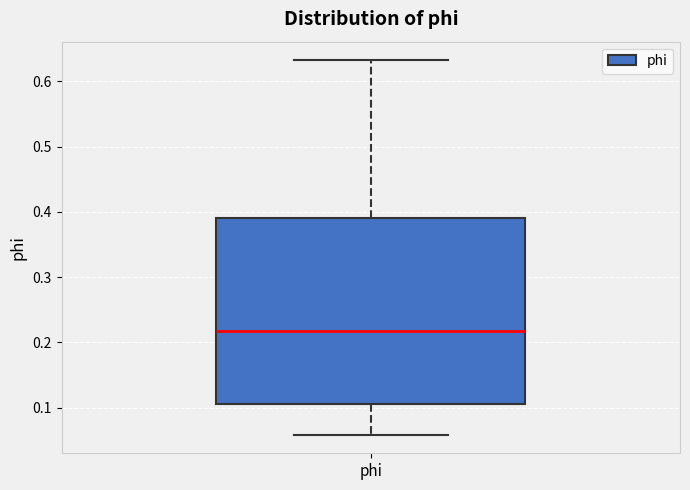

Read this box plot against the y-axis: the position of the median line, the range covered by the box, and the ends of both whiskers. The values are not printed on the chart, so give them approximately, as read against the axis.

median 0.22, box 0.11 to 0.39, whiskers 0.06 to 0.63